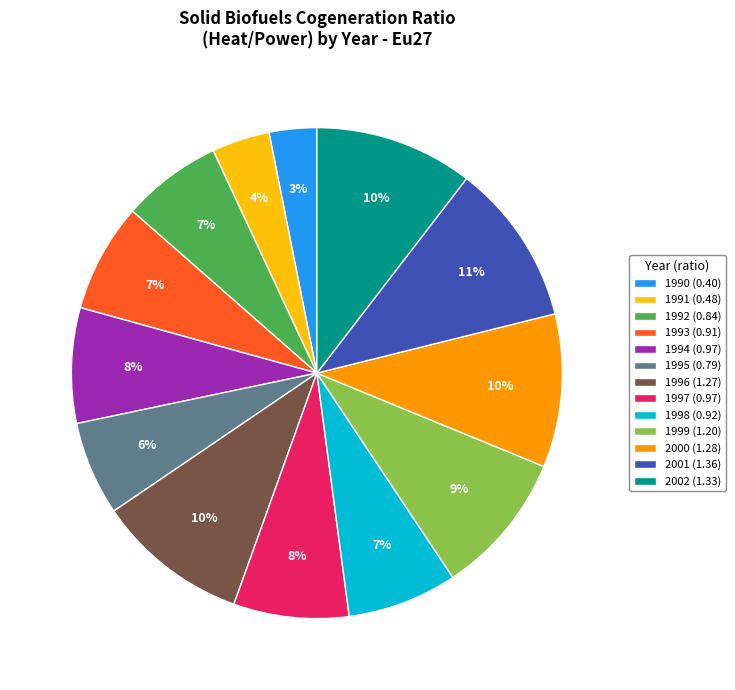

To the nearest percent, what portion does 1996 represent?

10%